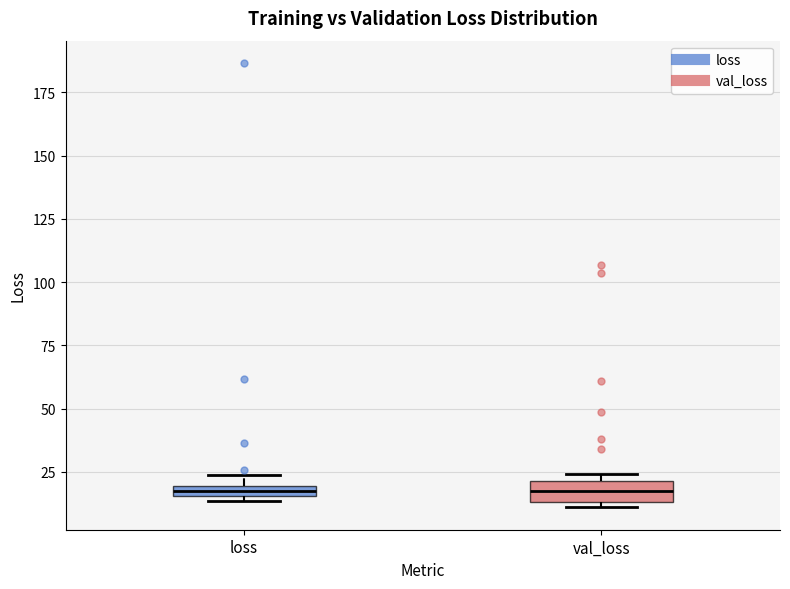

Where is the upper edge of the box for loss on the y-axis? The values are not printed on the chart, so give them approximately, as read against the axis.

20